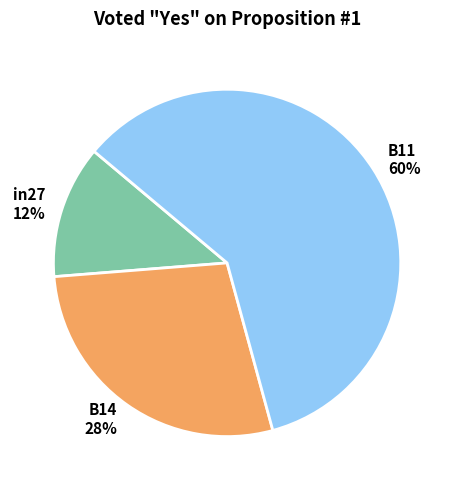

Which category has the biggest portion of the pie?

B11